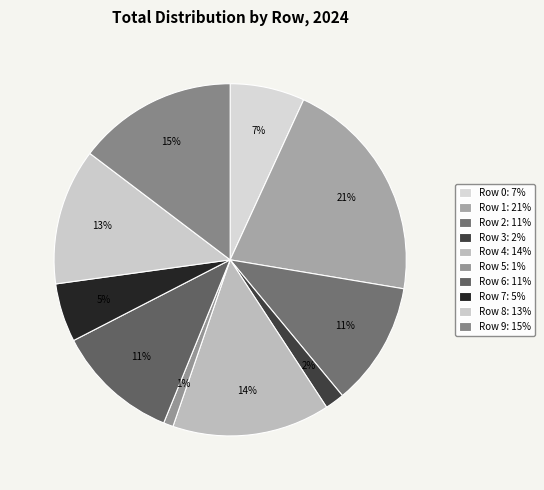

Count the number of slices in the pie.

10